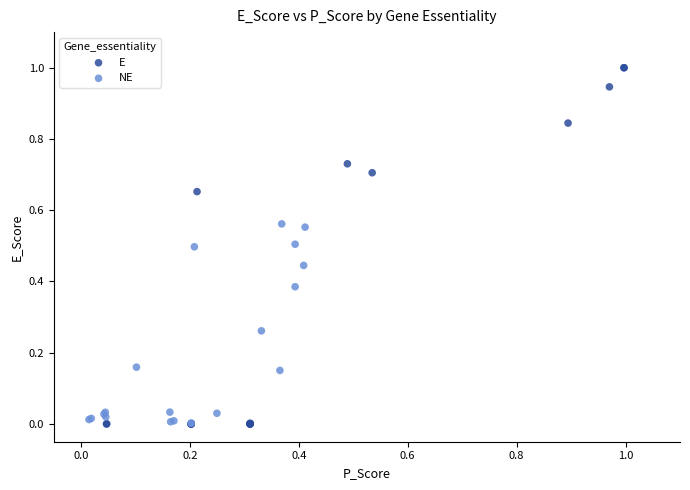

Which series has the largest Y range (max minus min)?

E